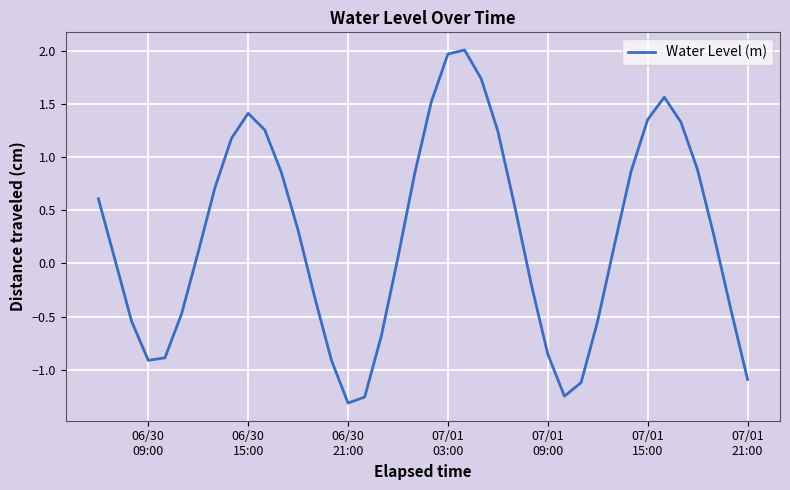

What is the greatest value displayed?

2.0